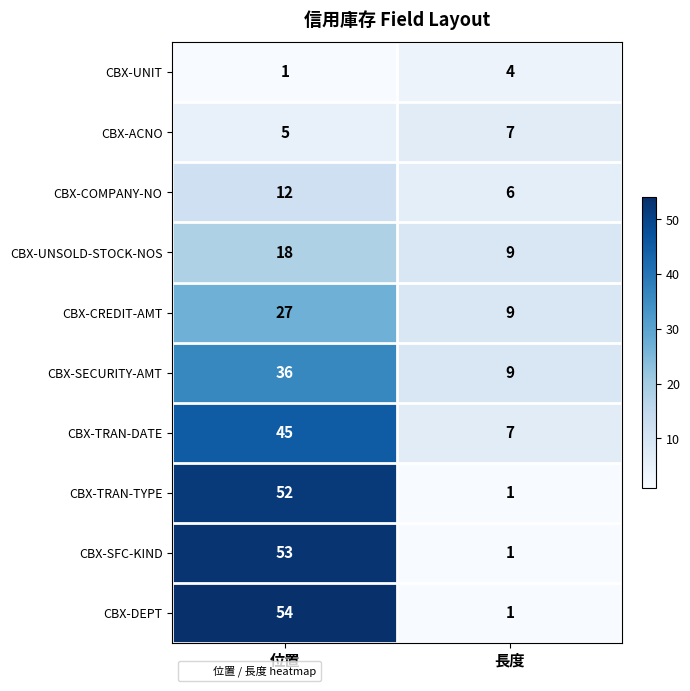

How many distinct data groups are displayed?

10